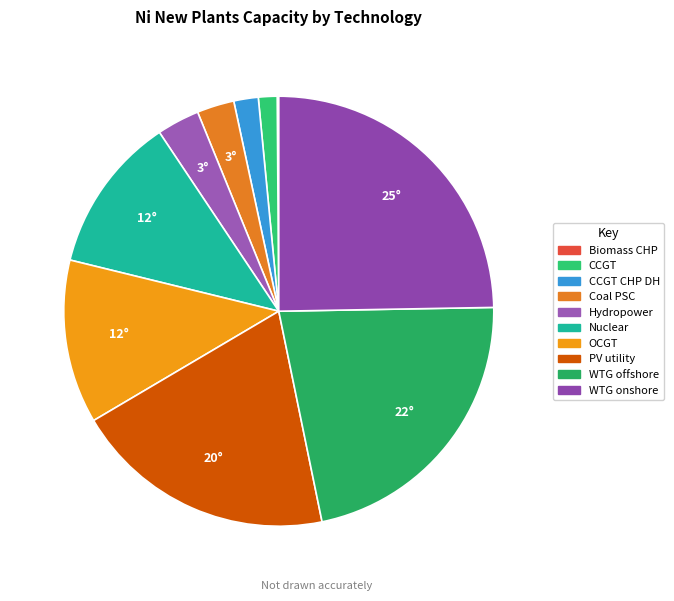

To the nearest percent, what is the average slice percentage?

10%